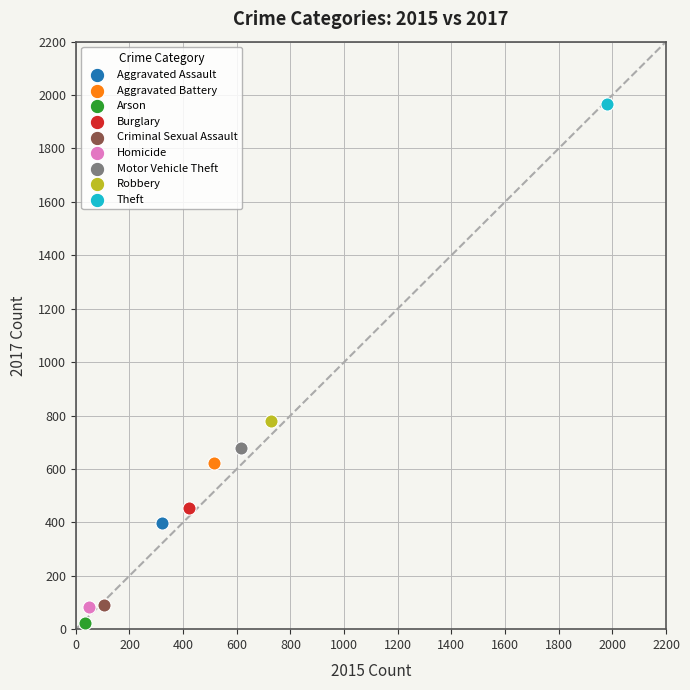

Which series contains the lowest Y value?

Arson